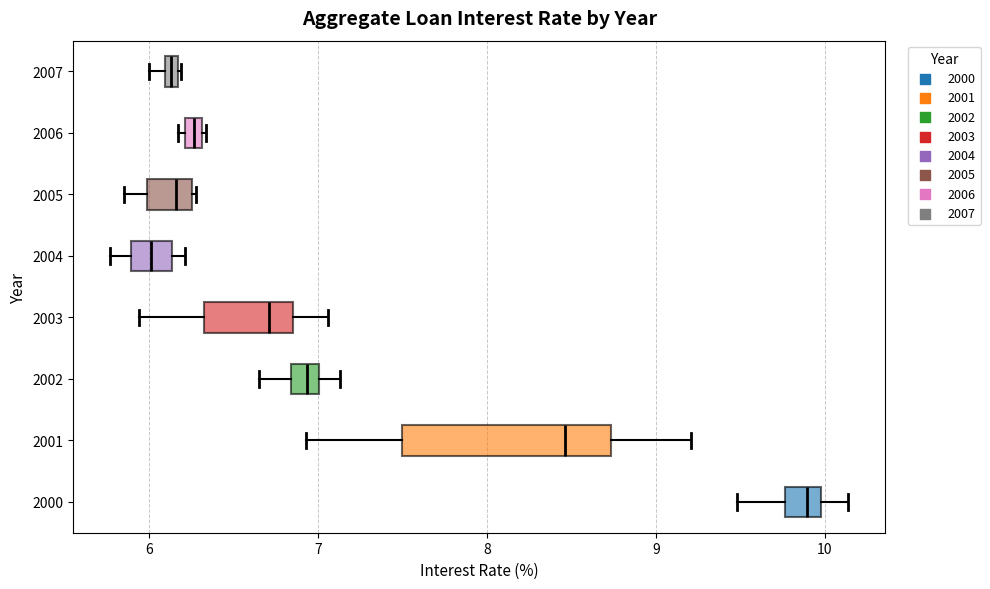

Where is the right edge of the box at y = 2006 on the x-axis? The values are not printed on the chart, so give them approximately, as read against the axis.

6.3